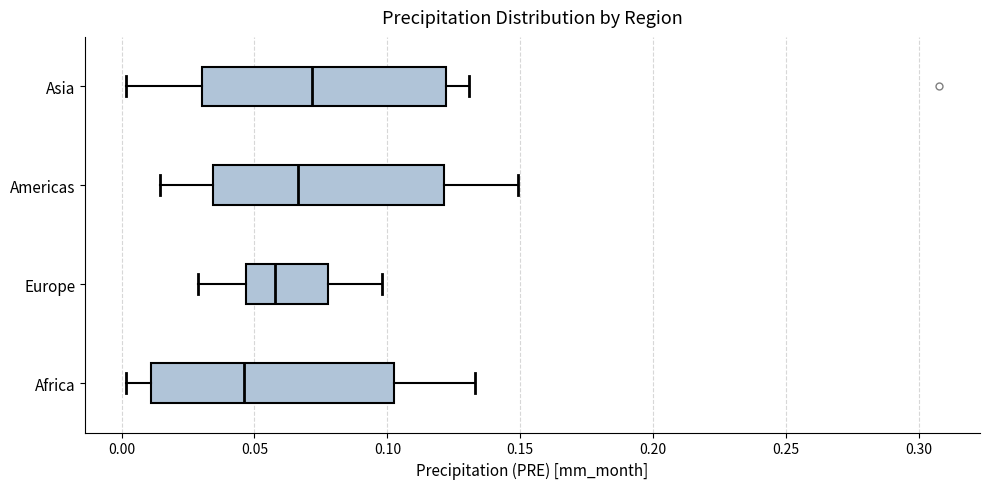

Reading bottom to top, transcribe this box plot: for each box, give where its median line is, the range the box spans, and where its two whiskers end, as read against the x-axis. The values are not printed on the chart, so give them approximately, as read against the axis.

Africa: median 0.045, box 0.010 to 0.105, whiskers 0.000 to 0.135
Europe: median 0.060, box 0.045 to 0.080, whiskers 0.030 to 0.100
Americas: median 0.065, box 0.035 to 0.120, whiskers 0.015 to 0.150
Asia: median 0.070, box 0.030 to 0.120, whiskers 0.000 to 0.130